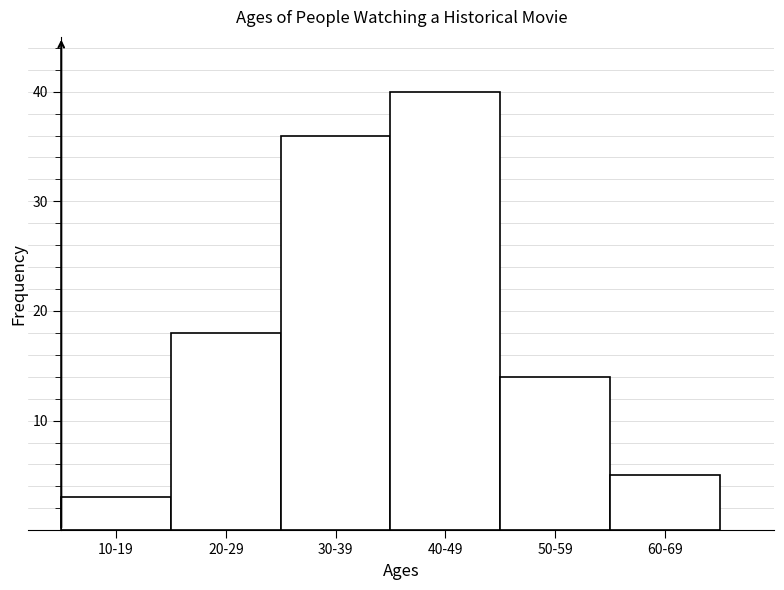

Reading left to right, list all the values displayed in this chart.

10-19=3	20-29=18	30-39=36	40-49=40	50-59=14	60-69=5